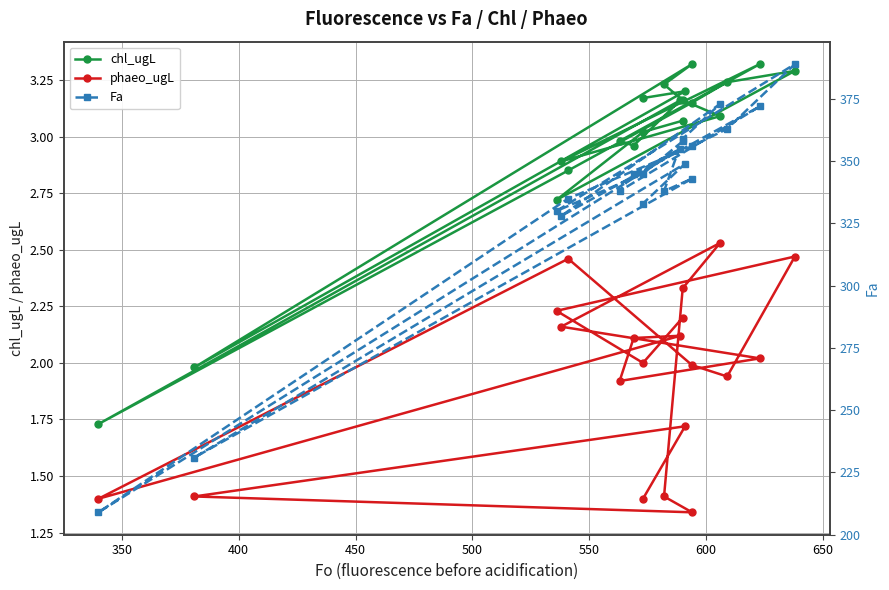

True or false: Fa has more than 0 points higher than both neighbors.

True